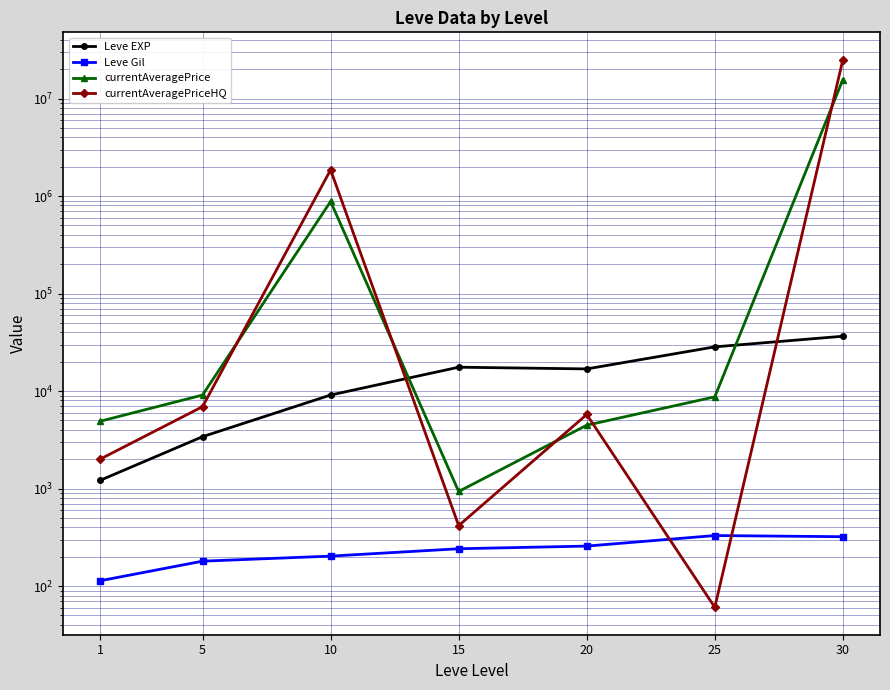

How many interior local peaks does the Leve Gil series have?

1